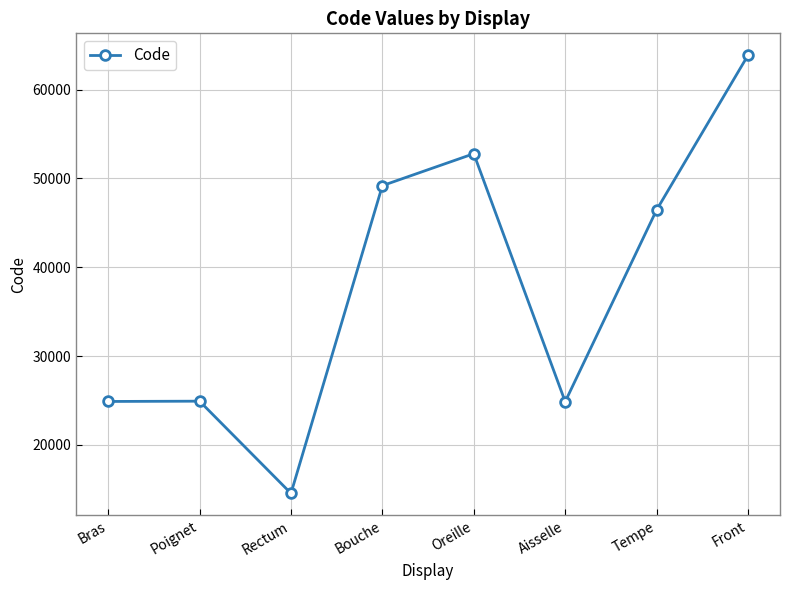

Does the chart have visible grid lines?

Yes